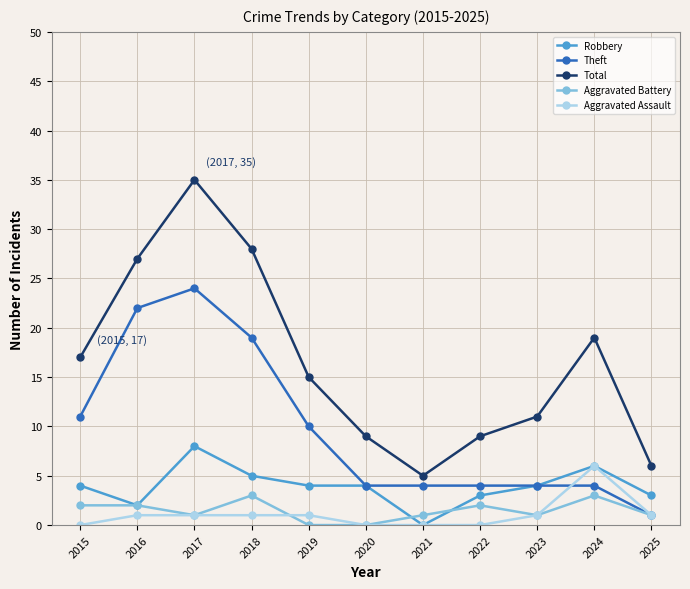

What is the total value across all series at 2024?

38